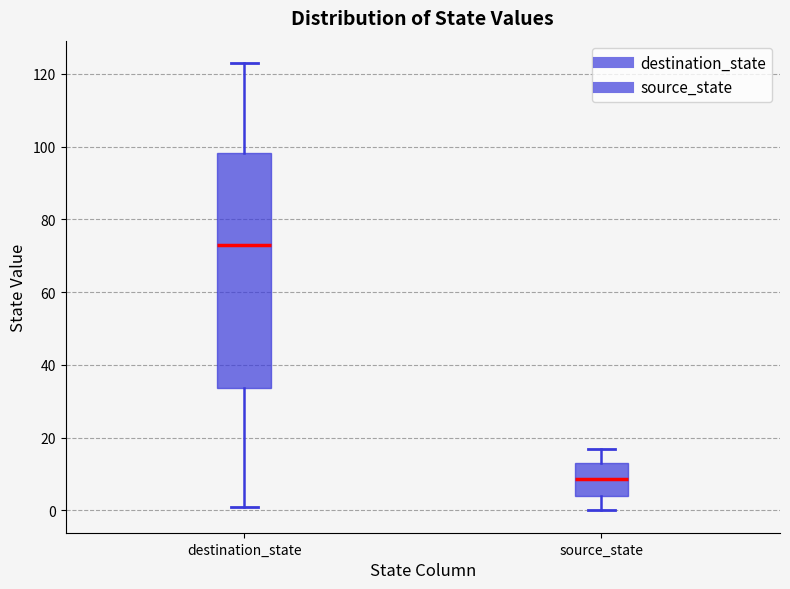

Reading left to right, transcribe this box plot: for each box, give where its median line is, the range the box spans, and where its two whiskers end, as read against the y-axis. The values are not printed on the chart, so give them approximately, as read against the axis.

destination_state: median 74, box 34 to 98, whiskers 2 to 124
source_state: median 8, box 4 to 14, whiskers 0 to 18